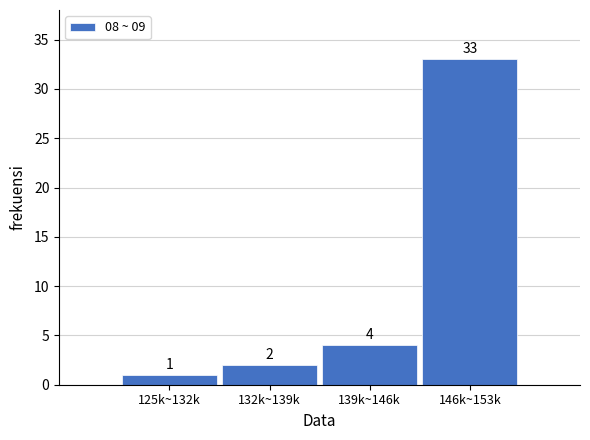

Reading left to right, transcribe all the data shown in this chart.

125k~132k=1	132k~139k=2	139k~146k=4	146k~153k=33